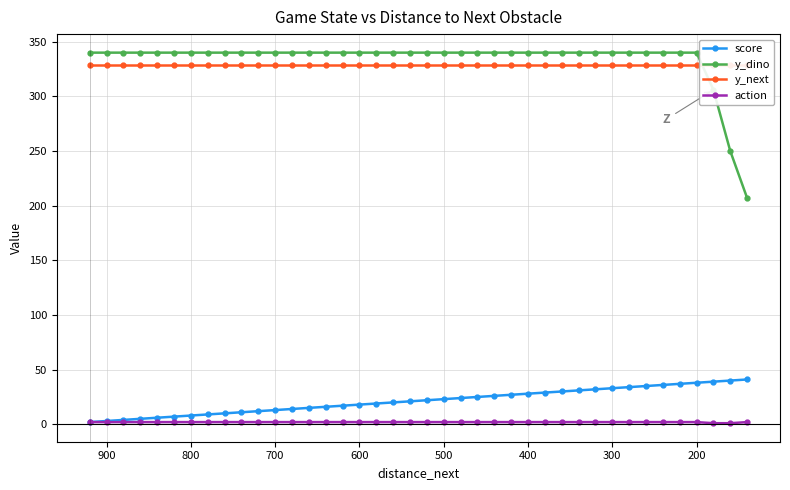

Is the value of y_dino at 28 greater than the value of score at 21?

Yes